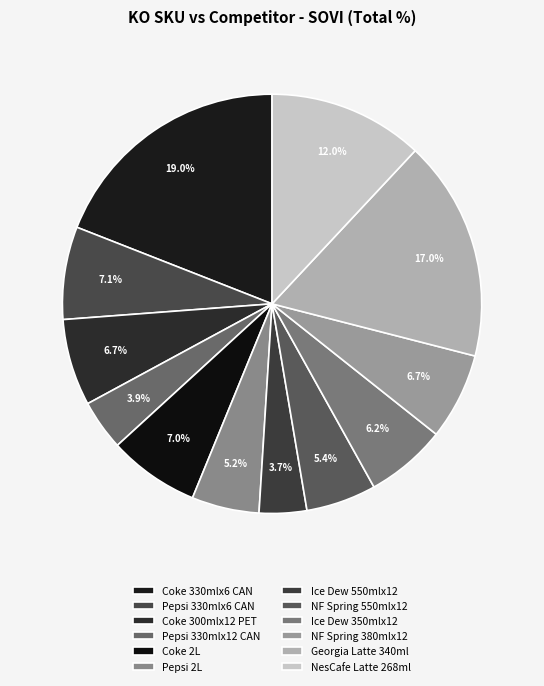

What percentage is NOT represented by Ice Dew 550mlx12?

96.3%